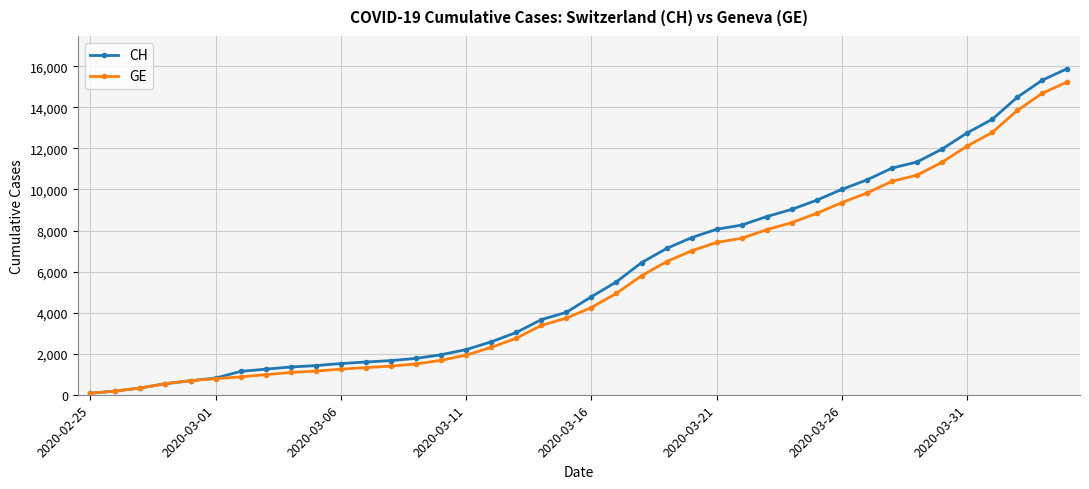

Which series has the largest total across all categories?

CH